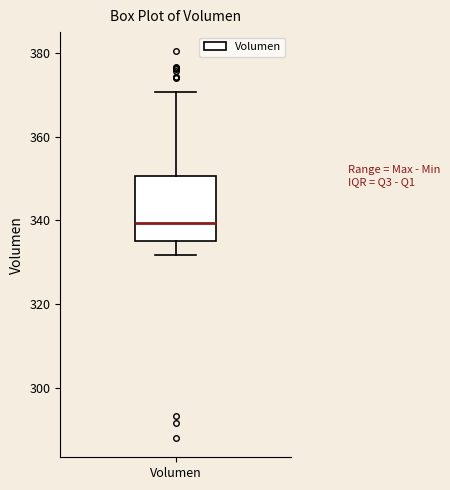

Where is the upper edge of the box for Volumen on the y-axis? The values are not printed on the chart, so give them approximately, as read against the axis.

350